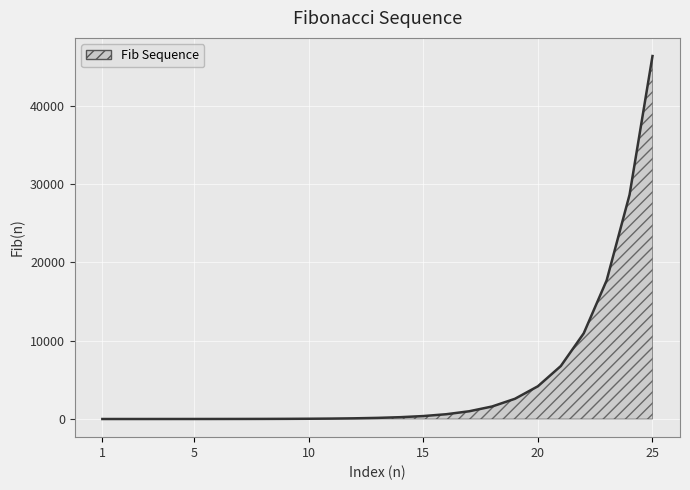

What is the maximum value shown in the chart?

46368